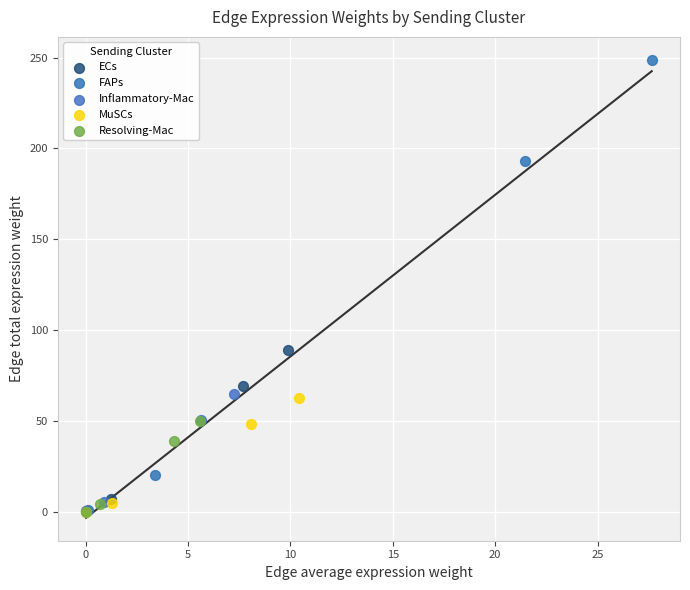

Which series has the widest spread of Y values?

FAPs